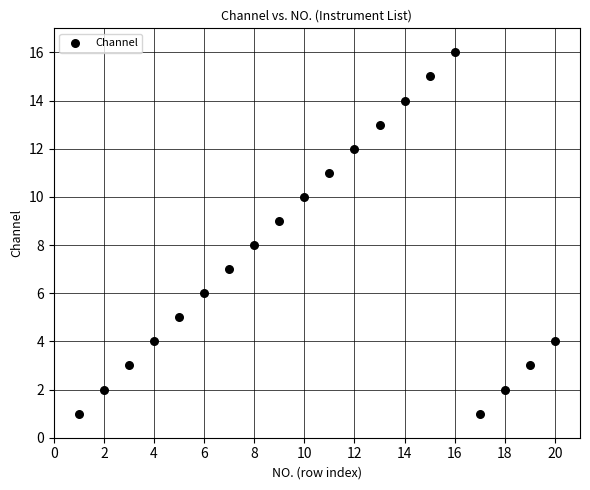

What is the range of Y values (max minus min)?

15